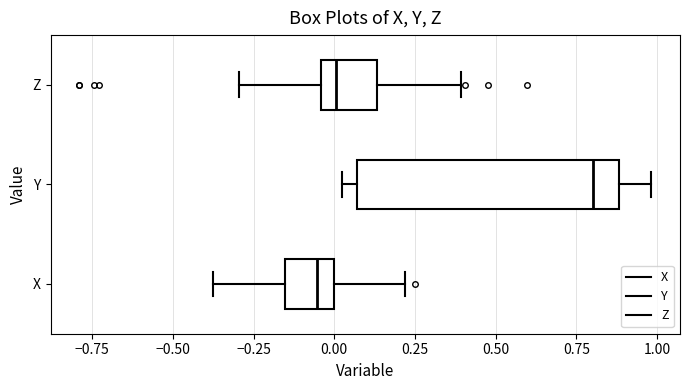

Reading bottom to top, transcribe this box plot: for each box, give where its median line is, the range the box spans, and where its two whiskers end, as read against the x-axis. The values are not printed on the chart, so give them approximately, as read against the axis.

X: median -0.05, box -0.15 to 0.00, whiskers -0.40 to 0.20
Y: median 0.80, box 0.05 to 0.90, whiskers 0.05 (just left of the box's left edge) to 1.00
Z: median 0.00, box -0.05 to 0.15, whiskers -0.30 to 0.40